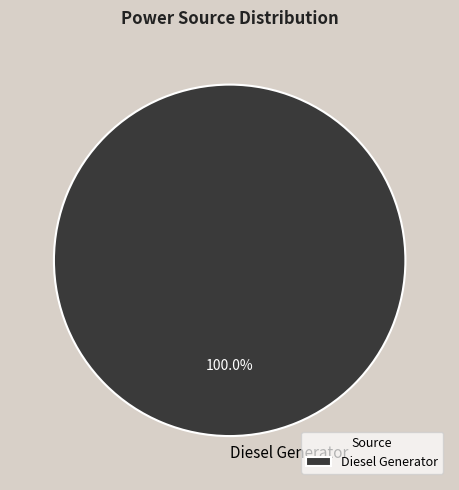

What is the majority slice?

Diesel Generator